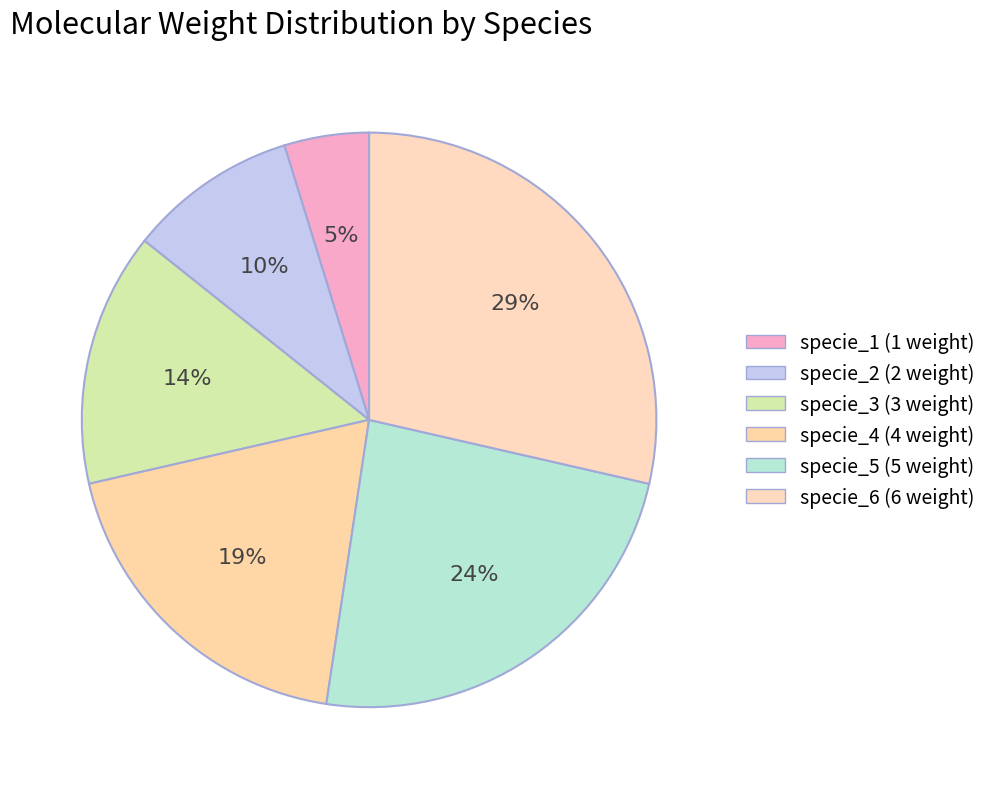

Is it true that specie_3 is 28% of the pie?

False